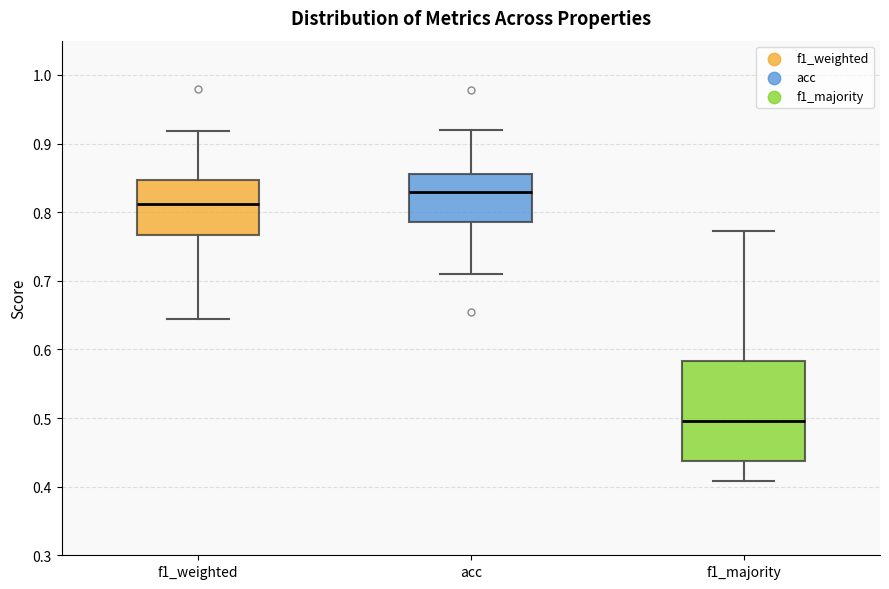

Where does the upper whisker of the box for f1_majority end on the y-axis? The values are not printed on the chart, so give them approximately, as read against the axis.

0.77